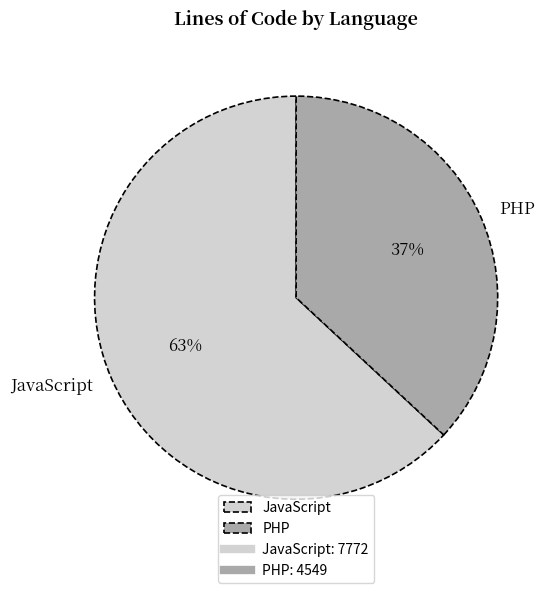

Combined, do PHP and JavaScript account for over 50%?

Yes